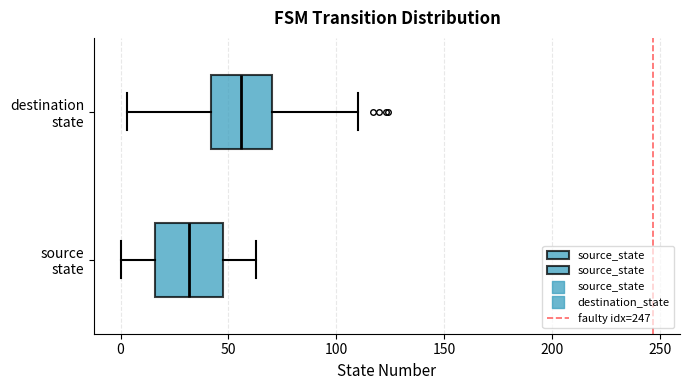

Which box has the furthest to the right median line?

destination state